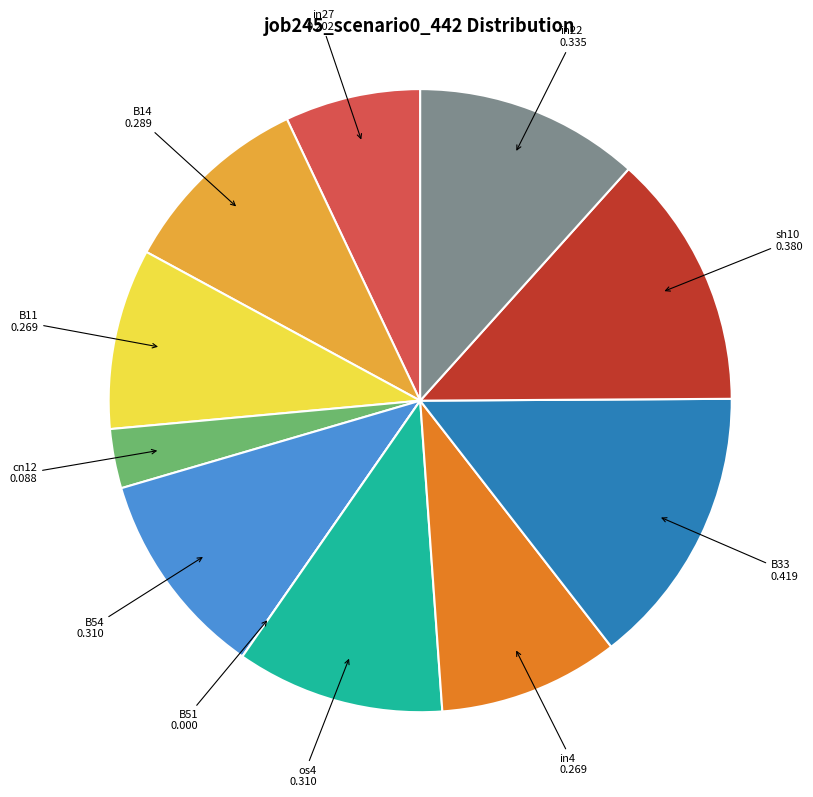

Between in22 and B11, which is larger?

in22